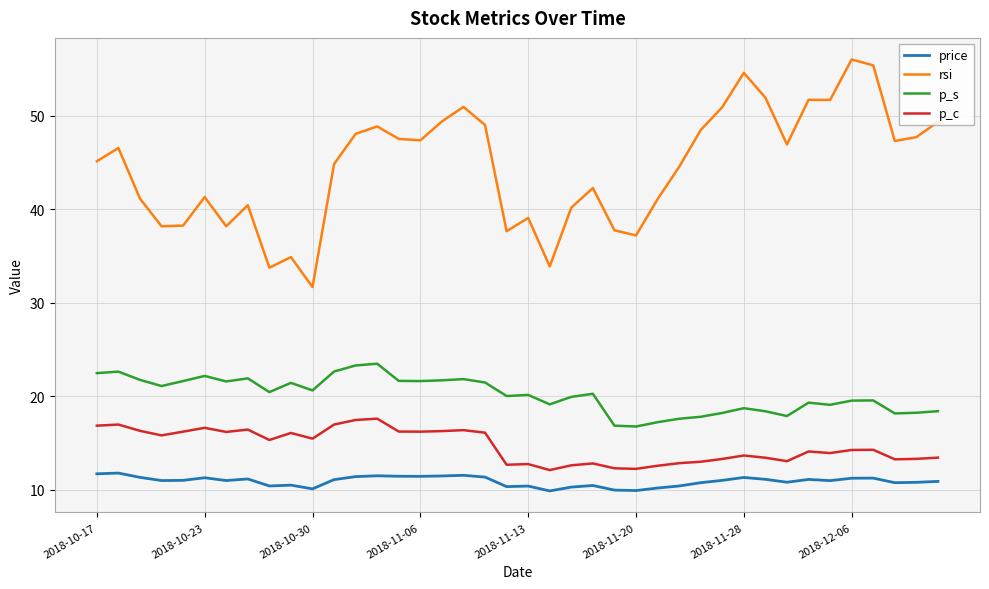

What is the average value of the p_c series?

14.7